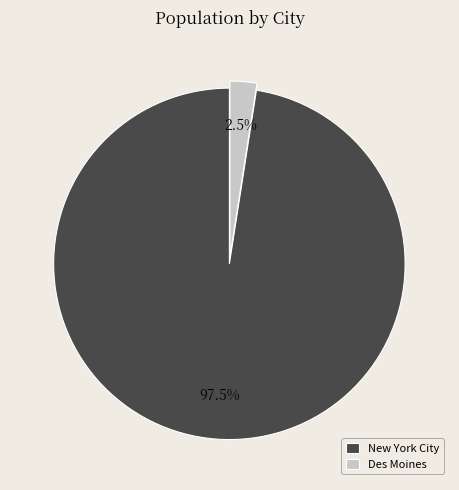

Which has a higher value, Des Moines or New York City?

New York City